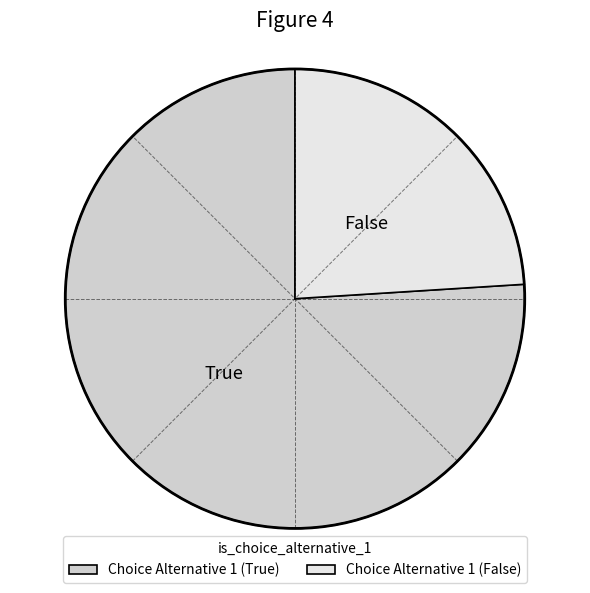

Does any single category account for the majority?

Yes